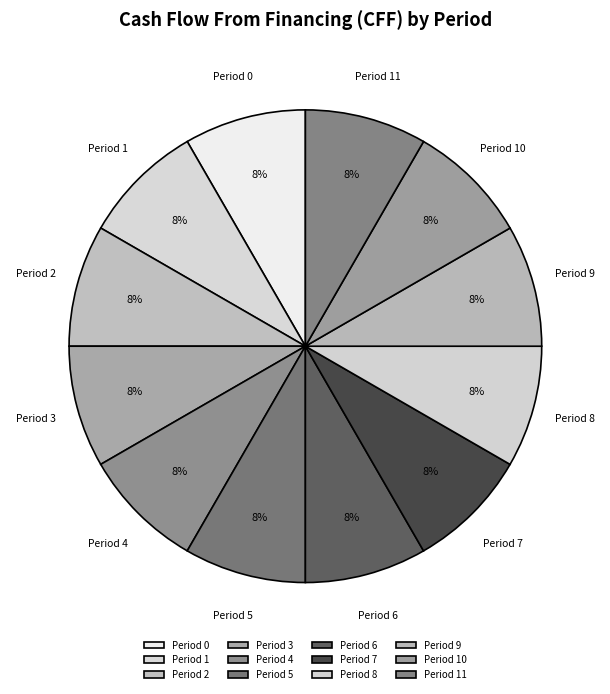

Approximately how many times larger is the value at Period 10 compared to Period 0?

1.0